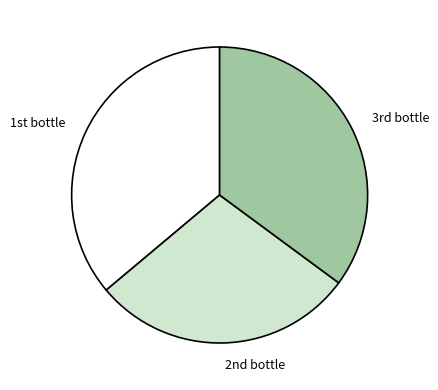

How many slices are in this pie chart?

3